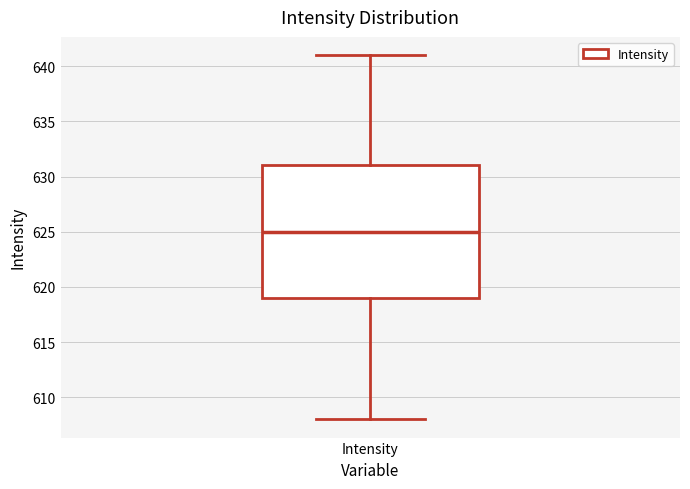

Read this box plot against the y-axis: the position of the median line, the range covered by the box, and the ends of both whiskers. The values are not printed on the chart, so give them approximately, as read against the axis.

median 625, box 619 to 631, whiskers 608 to 641